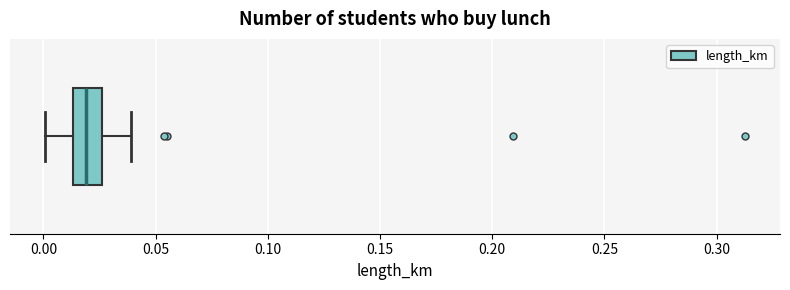

Transcribe this box plot: give where the median line is, the range the box spans, and where the two whiskers end, as read against the x-axis. The values are not printed on the chart, so give them approximately, as read against the axis.

median 0.020, box 0.015 to 0.025, whiskers 0.000 to 0.040